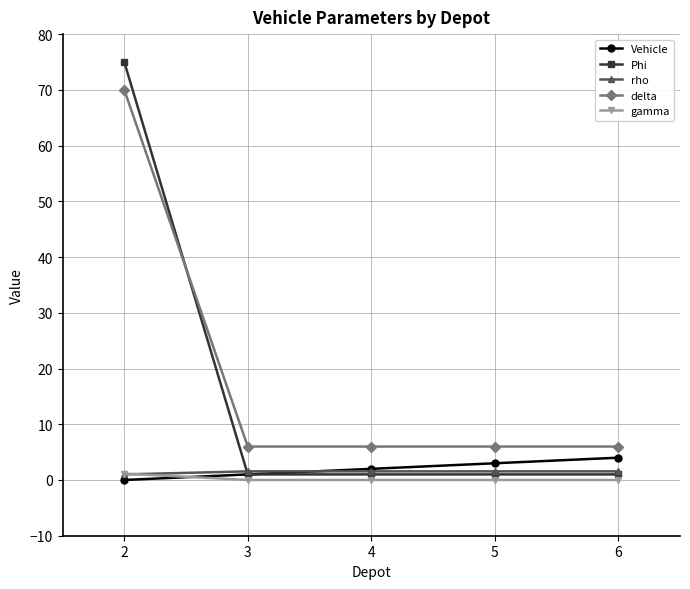

Is this an area chart (filled region under the line)?

No